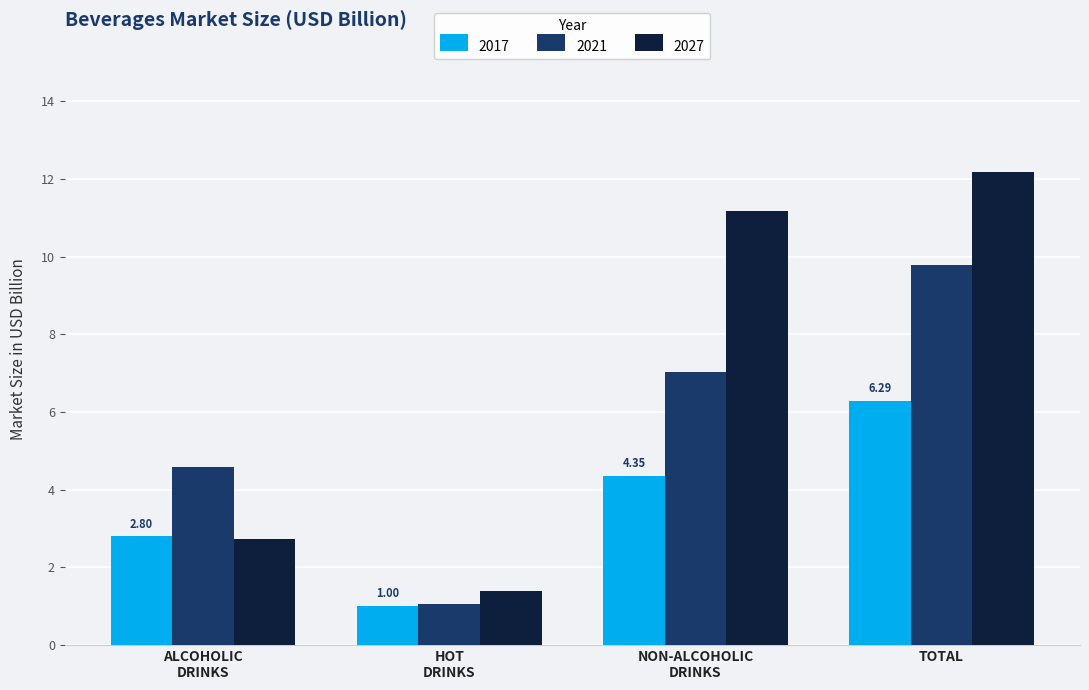

Rank the series by their average value, from highest to lowest.

2027, 2021, 2017